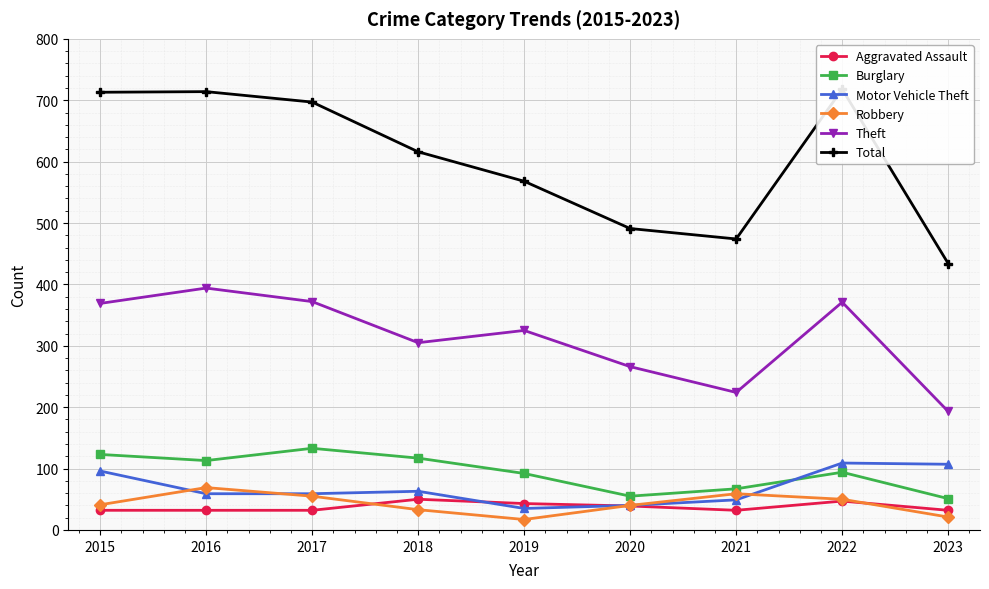

What is the difference between the maximum and minimum values in the Aggravated Assault series?

18